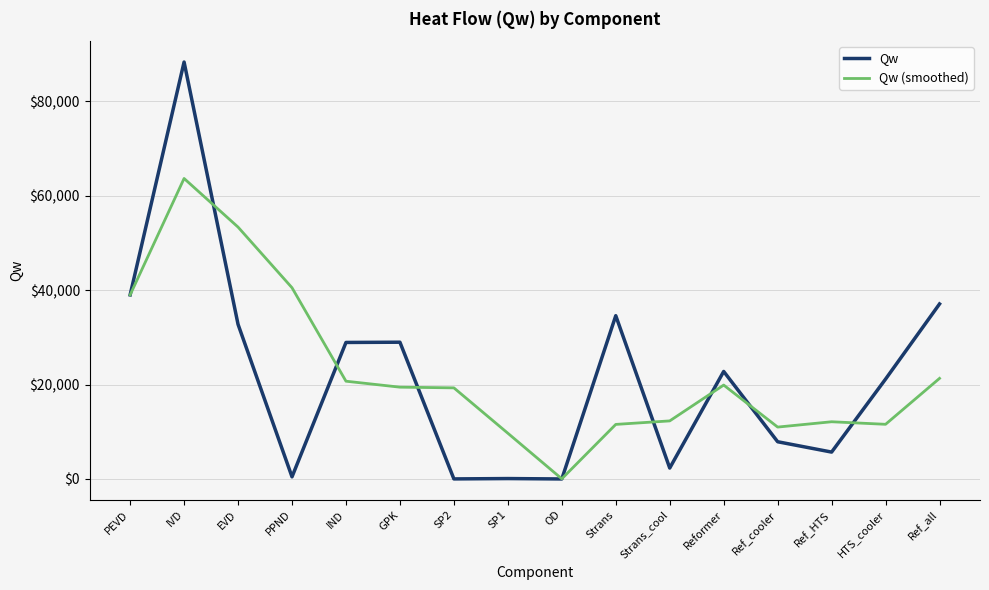

Read the Qw value at IVD.

88262.9